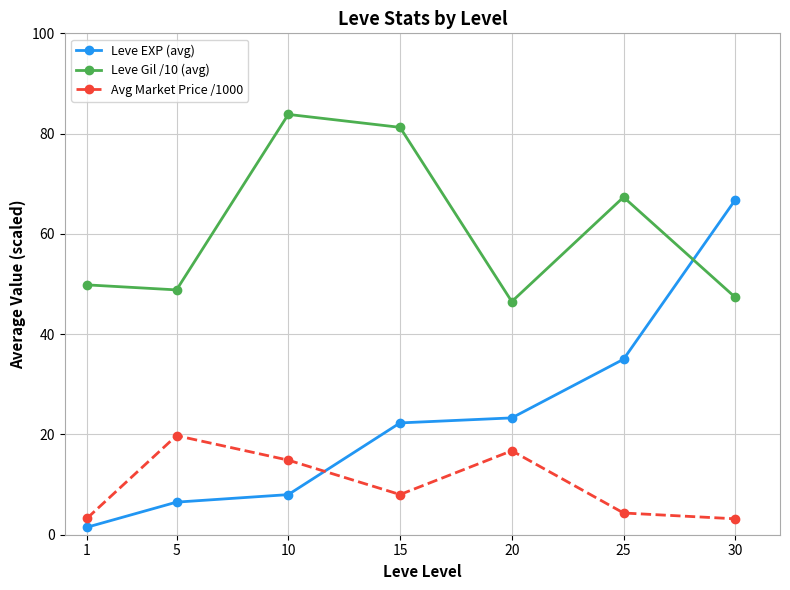

Where is Leve EXP (avg) nearest to the value 34?

25